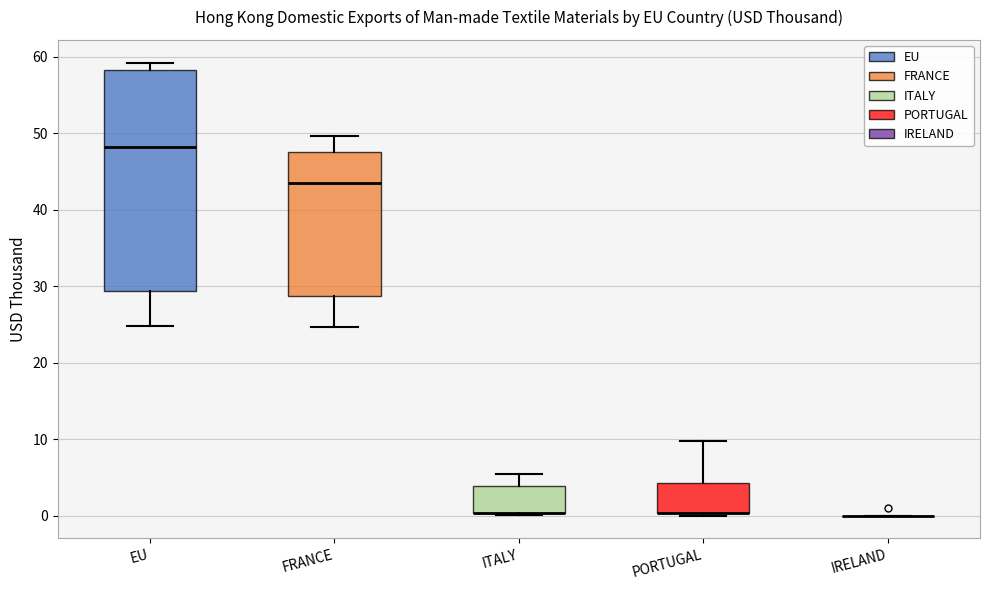

Reading left to right, read every box against the y-axis: the position of its median line, the range the box covers, and the ends of its whiskers. The values are not printed on the chart, so give them approximately, as read against the axis.

EU: median 48, box 29 to 58, whiskers 25 to 59
FRANCE: median 44, box 29 to 48, whiskers 25 to 50
ITALY: median 0 (drawn on the box's lower edge), box 0 to 4, whiskers 0 to 5
PORTUGAL: median 0 (drawn on the box's lower edge), box 0 to 4, whiskers 0 (just below the box's lower edge) to 10
IRELAND: box collapsed to a line at 0, whiskers 0 to 0